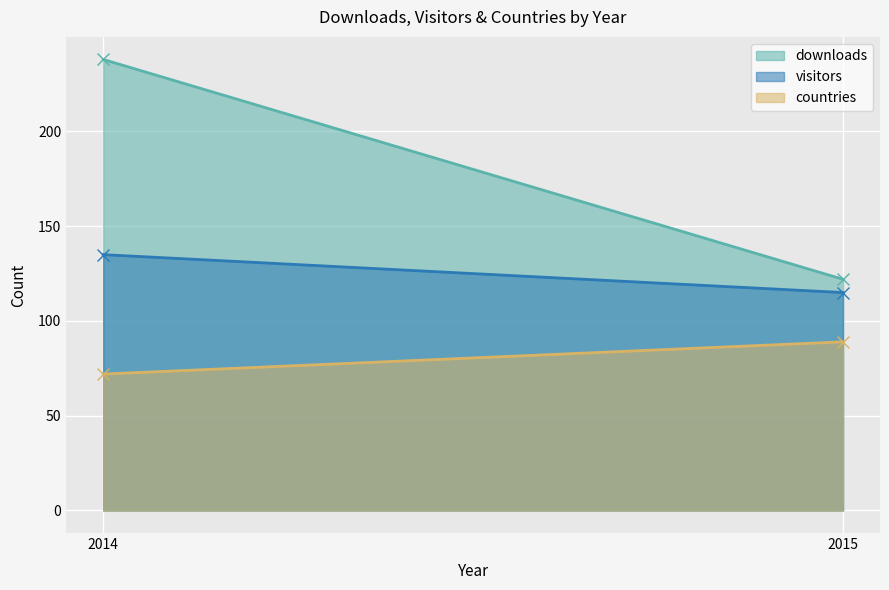

List the series in order of their peak value, highest first.

downloads, visitors, countries